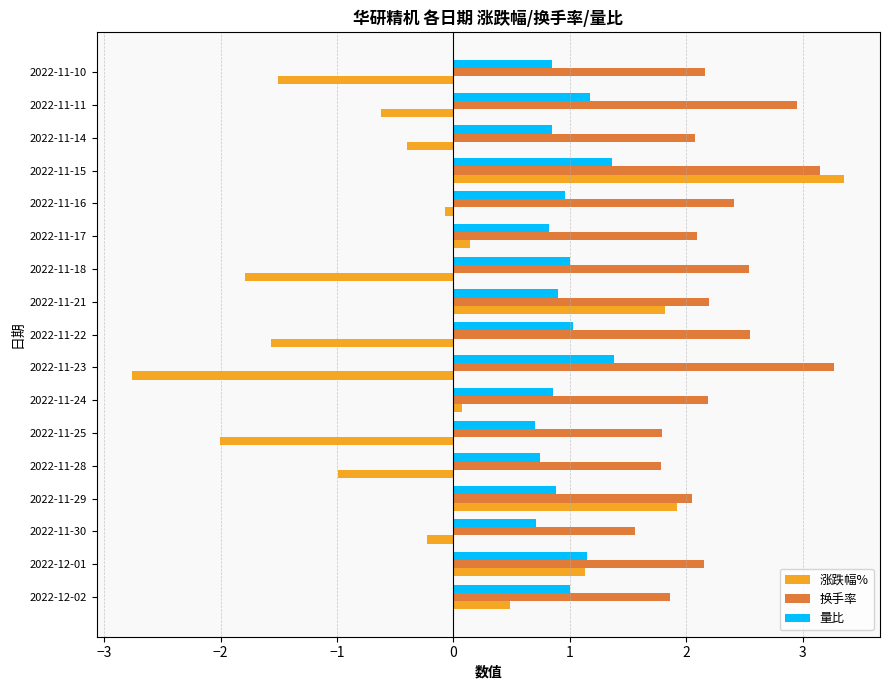

How many distinct data groups are displayed?

3